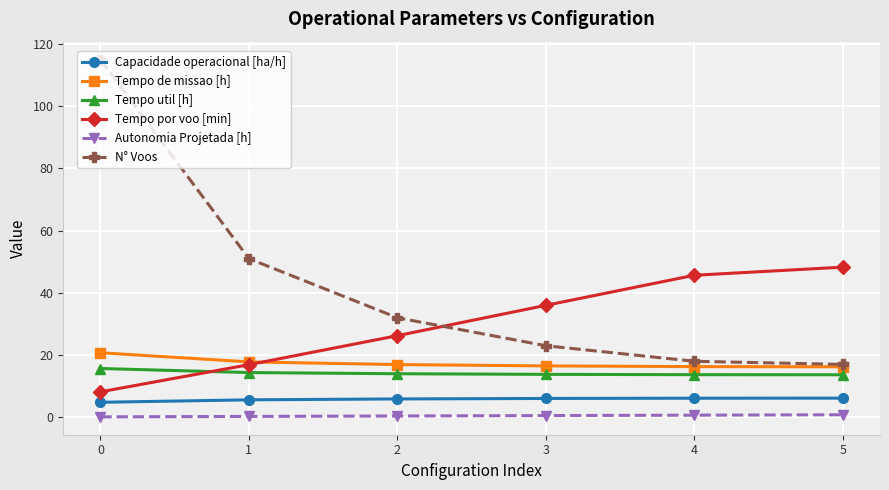

How many categories are shown in the chart?

6